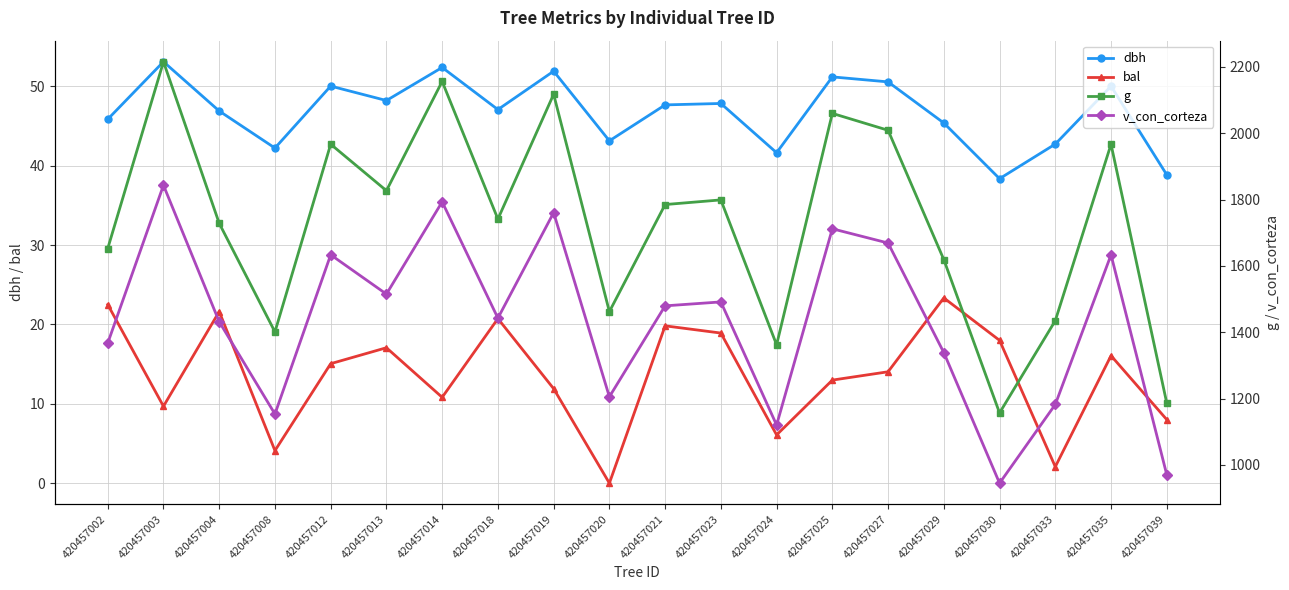

Where is dbh nearest to the value 45?

420457029